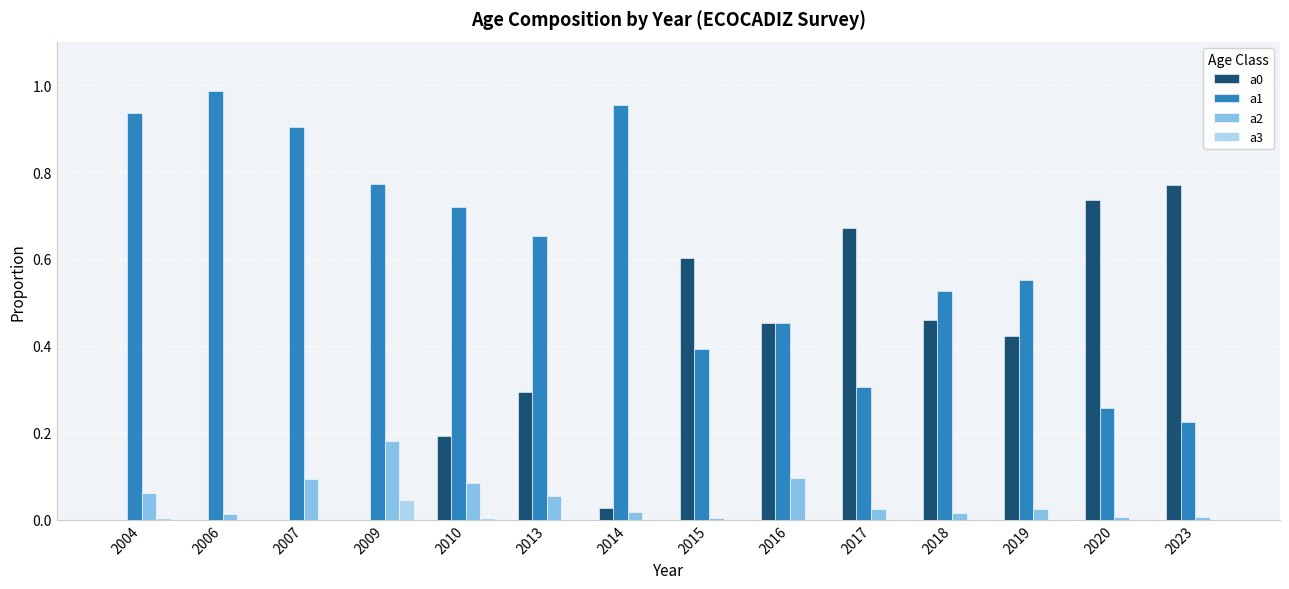

True or false: a3 has a value of 0.0 at 2006.

True